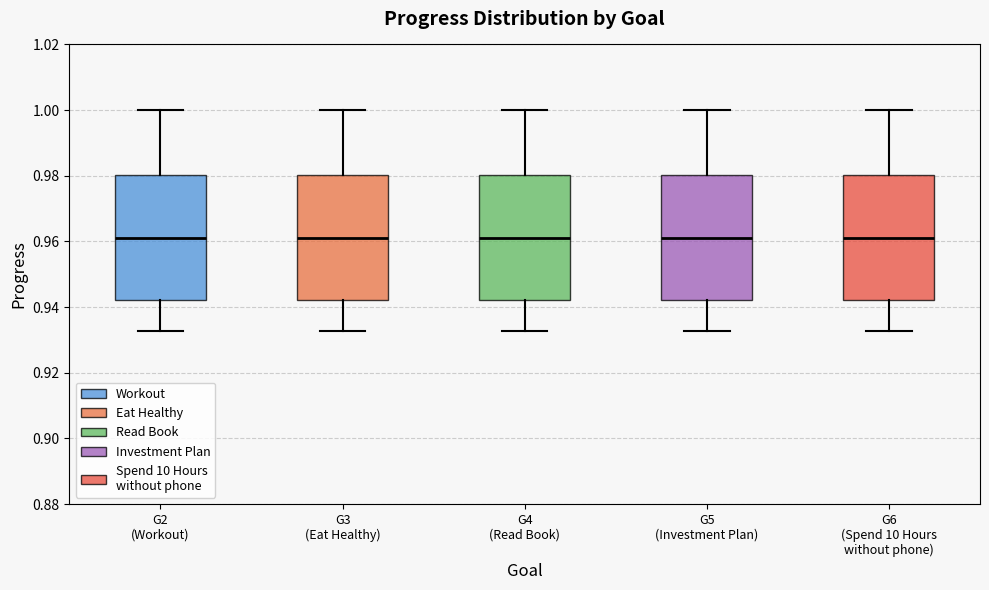

Where is the upper edge of the box for G4 (Read Book) on the y-axis? The values are not printed on the chart, so give them approximately, as read against the axis.

0.980